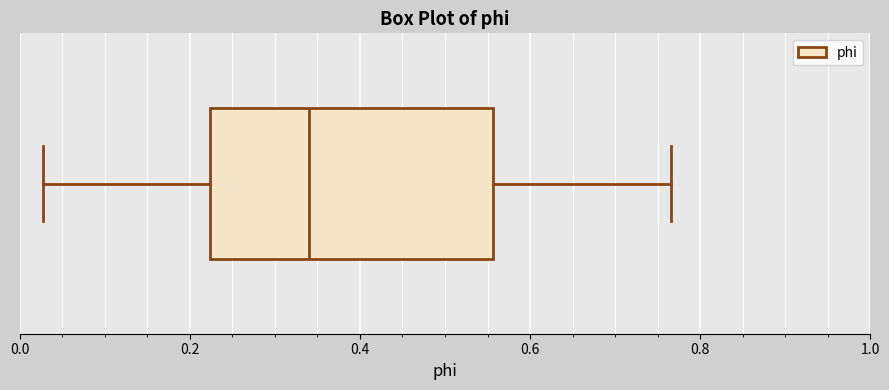

Read this box plot against the x-axis: the position of the median line, the range covered by the box, and the ends of both whiskers. The values are not printed on the chart, so give them approximately, as read against the axis.

median 0.34, box 0.22 to 0.56, whiskers 0.02 to 0.76